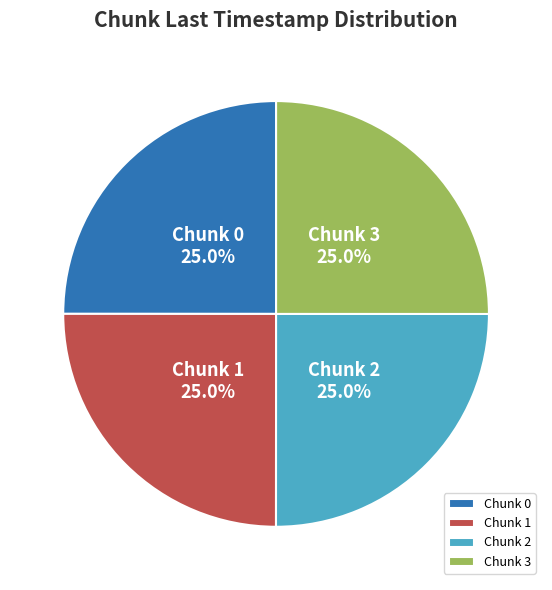

Is there a majority slice in this chart?

No